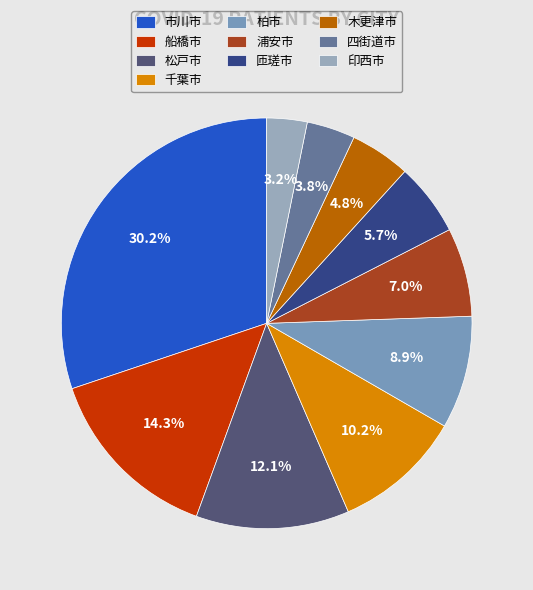

To the nearest percent, what is the difference between the 千葉市 and 匝瑳市 slice percentages?

4%